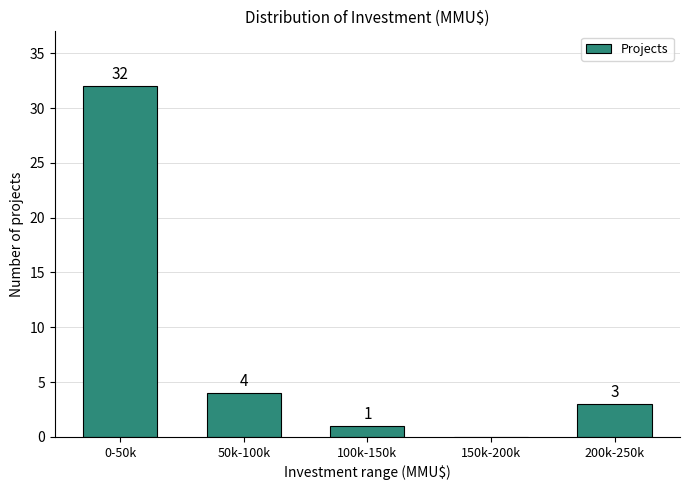

Reading left to right, list all the values displayed in this chart.

0-50k=32	50k-100k=4	100k-150k=1	150k-200k=0	200k-250k=3